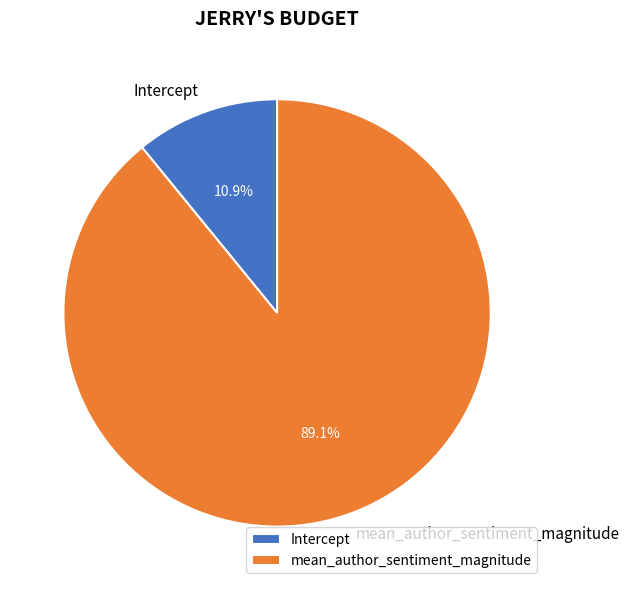

What percentage do mean_author_sentiment_magnitude and Intercept together represent?

100.0%